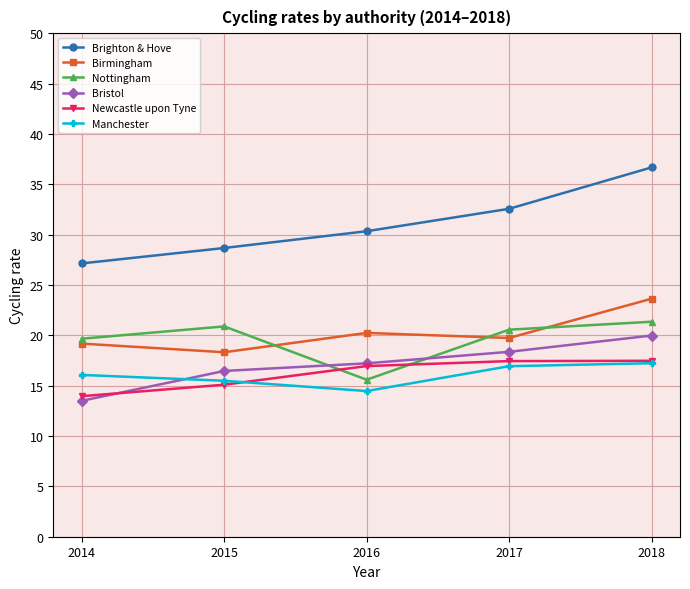

What is the average value of the Bristol series?

17.1